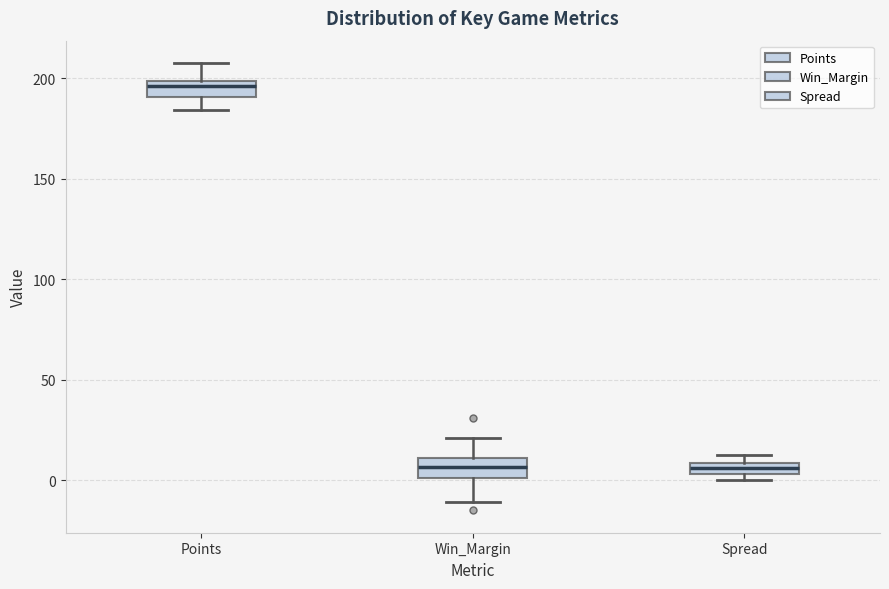

Where does the upper whisker of the box for Points end on the y-axis? The values are not printed on the chart, so give them approximately, as read against the axis.

210